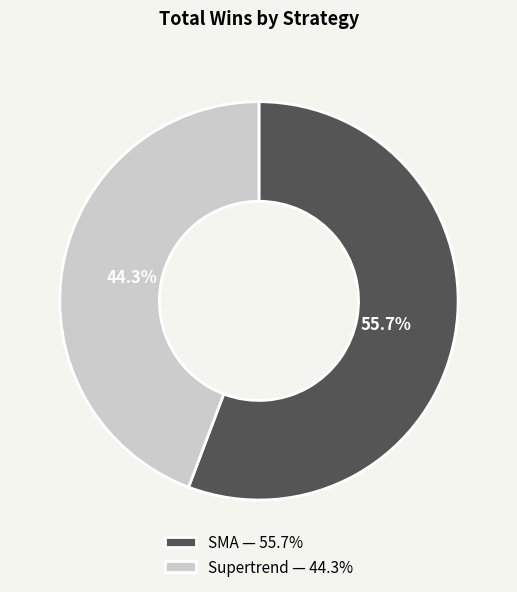

What is the total percentage of SMA and Supertrend?

100.0%